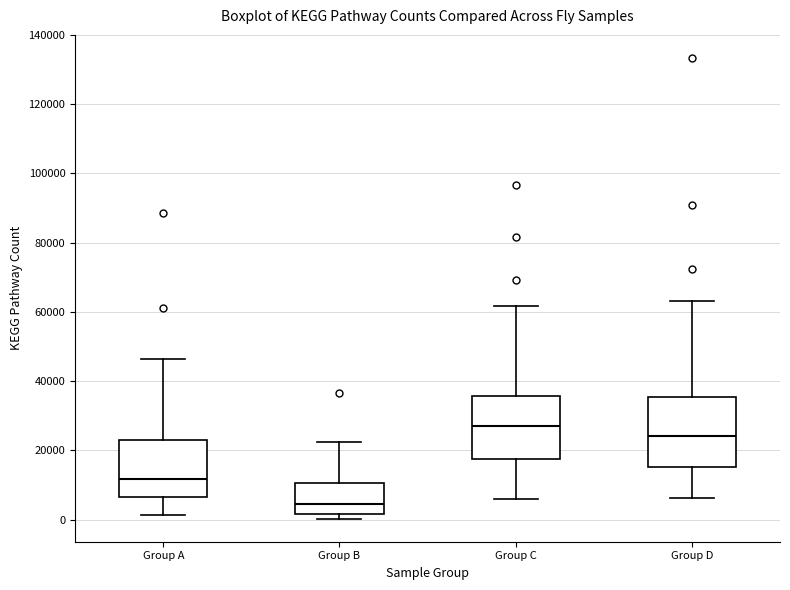

Where is the upper edge of the box for Group C on the y-axis? The values are not printed on the chart, so give them approximately, as read against the axis.

36000